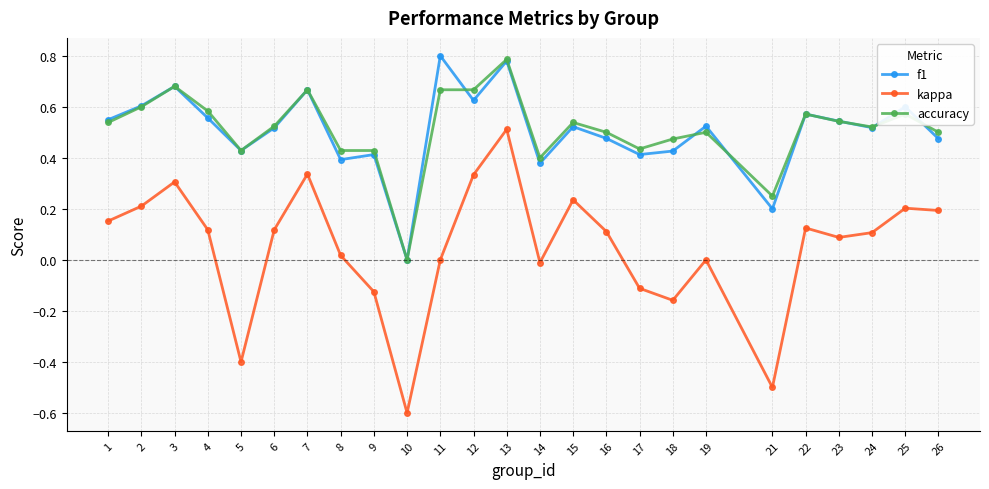

Where is the first local minimum for f1?

5